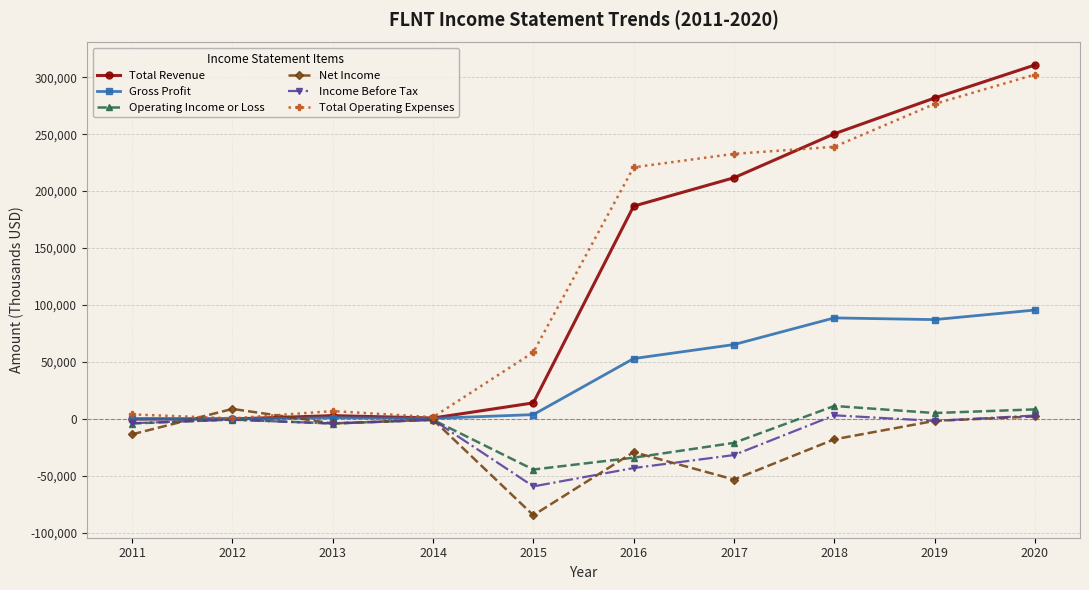

How many values in the Income Before Tax series are below -1700?

5